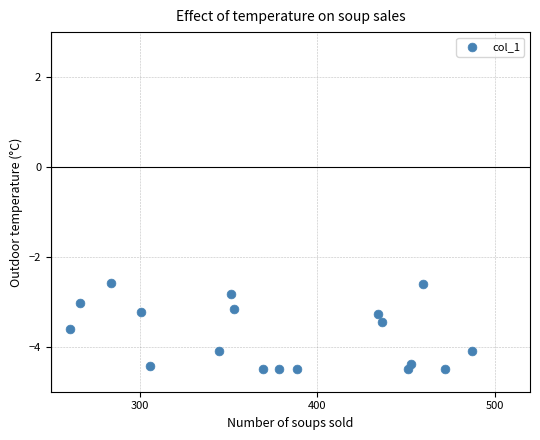

What is the range of Y values (max minus min)?

1.9